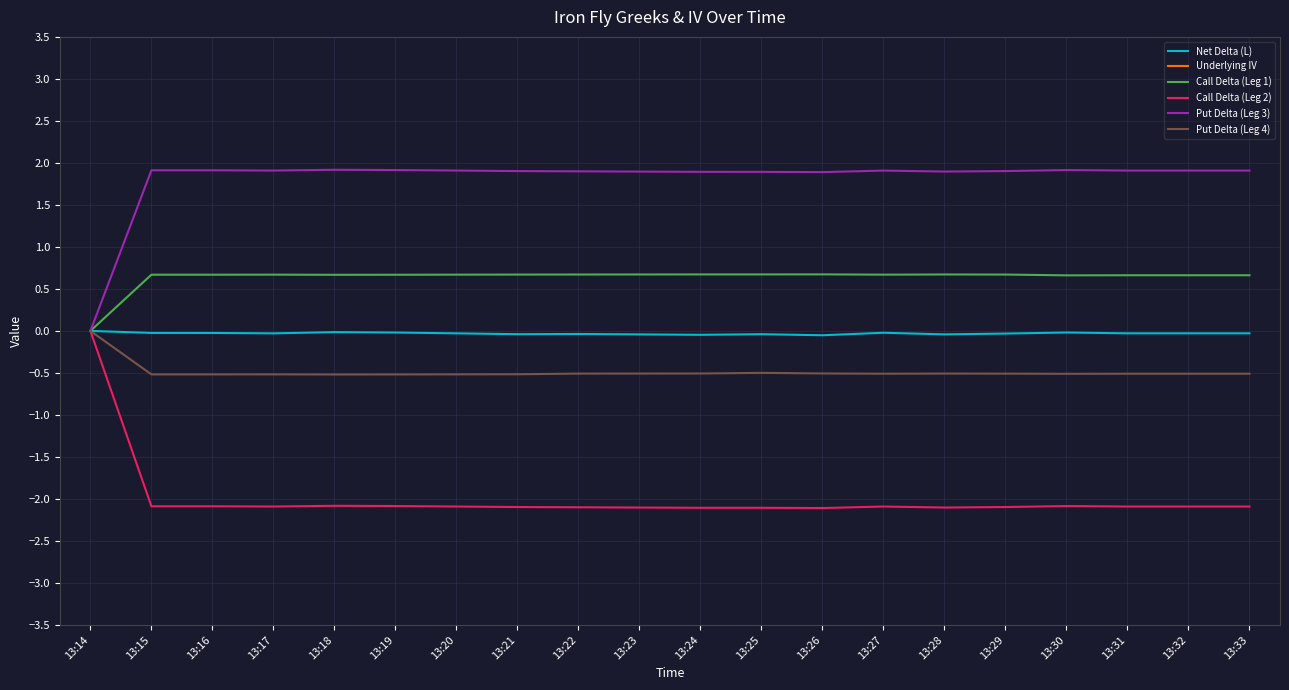

How many lines are shown in the chart?

6